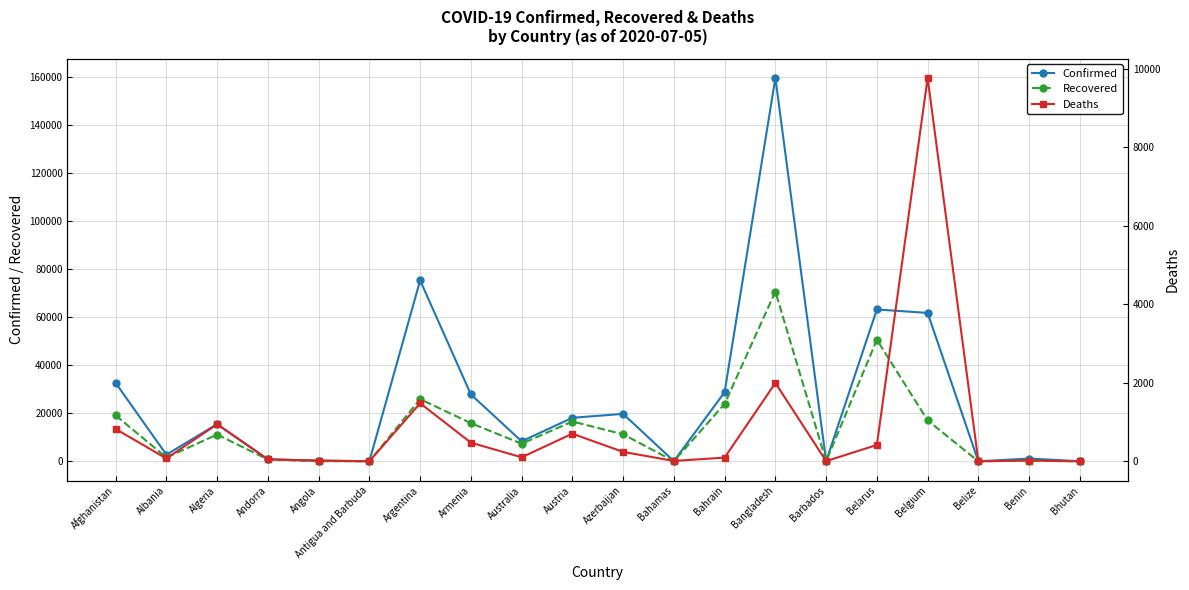

True or false: Deaths has more than 2 points higher than both neighbors.

True